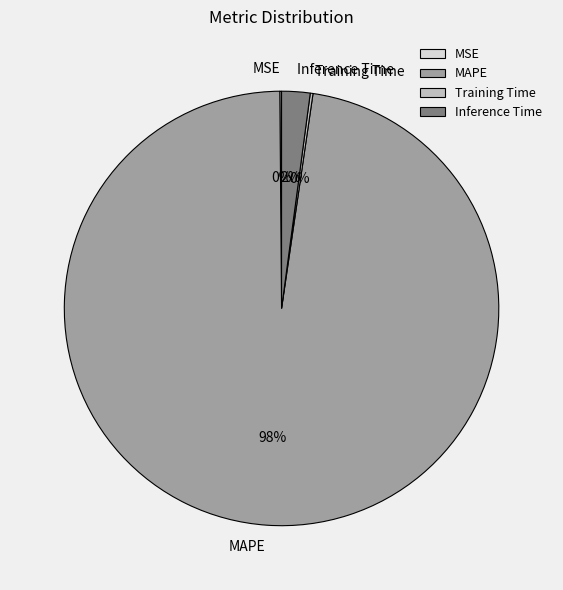

Which has a higher value, MAPE or Inference Time?

MAPE